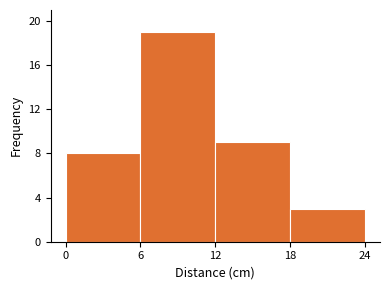

Reading left to right, transcribe this chart: for each bar, give the range it covers on the x-axis and its height. The values are not printed on the chart, so give them approximately, as read against the axis.

0 to 6: 8
6 to 12: 19
12 to 18: 9
18 to 24: 3